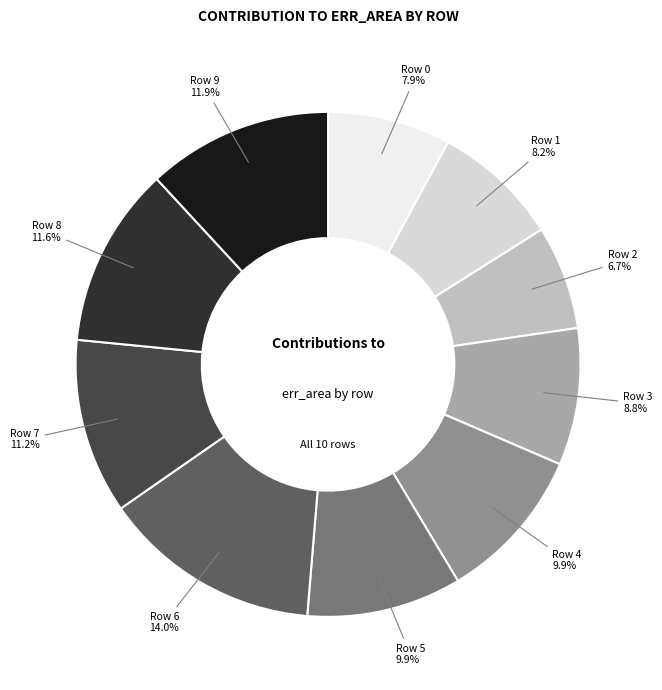

Combined, do Row 1 and Row 7 account for over 50%?

No